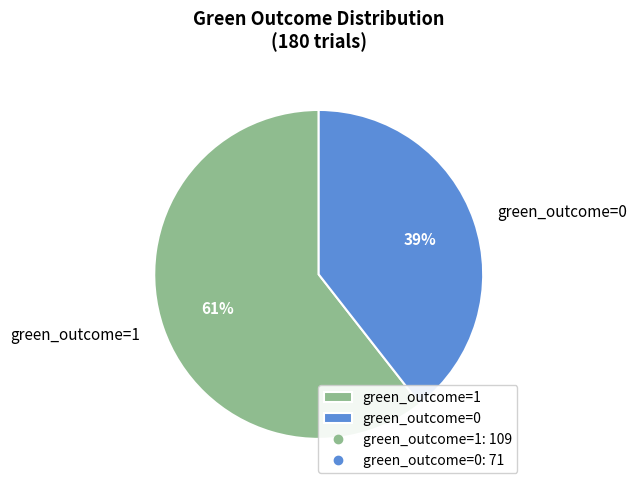

Which slice is the largest?

green_outcome=1